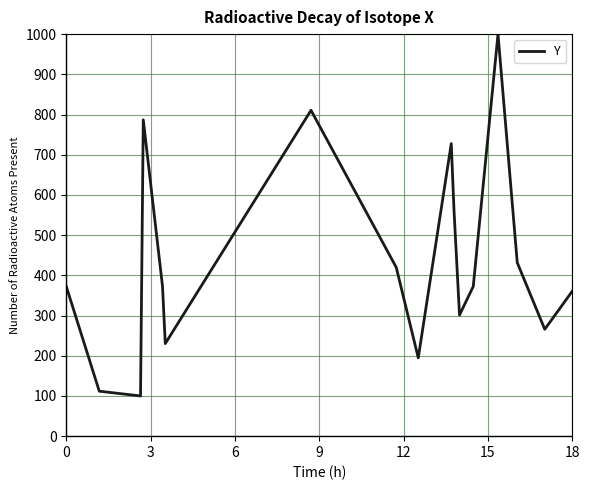

What is the difference between the maximum and minimum values?

900.0